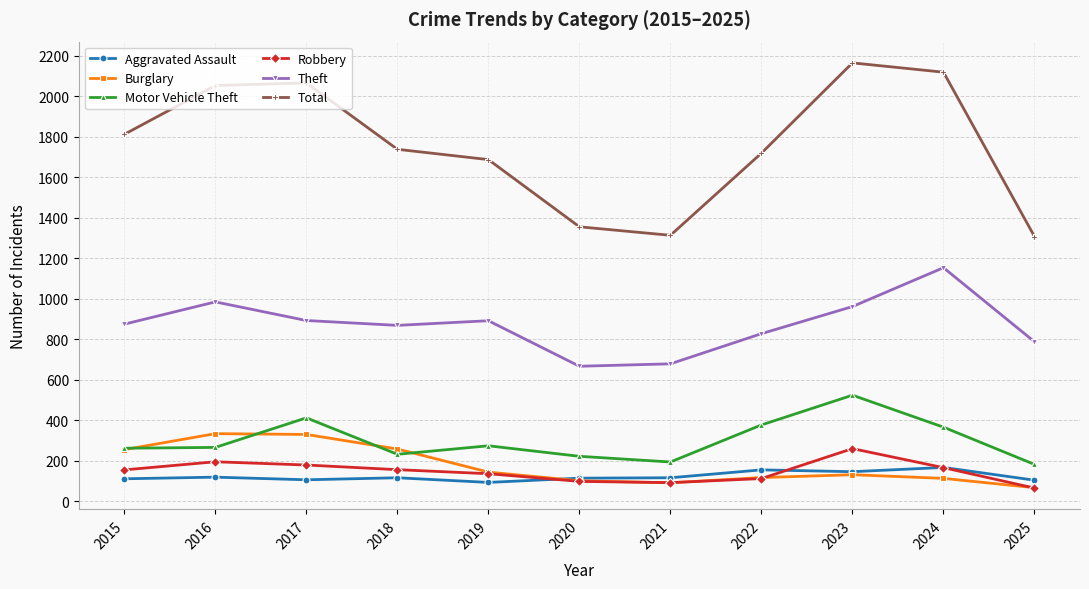

True or false: Total has more than 2 points higher than both neighbors.

False